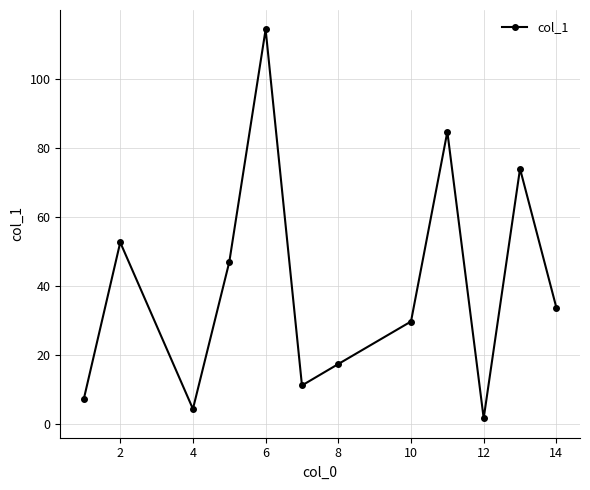

What is the average value?

39.8